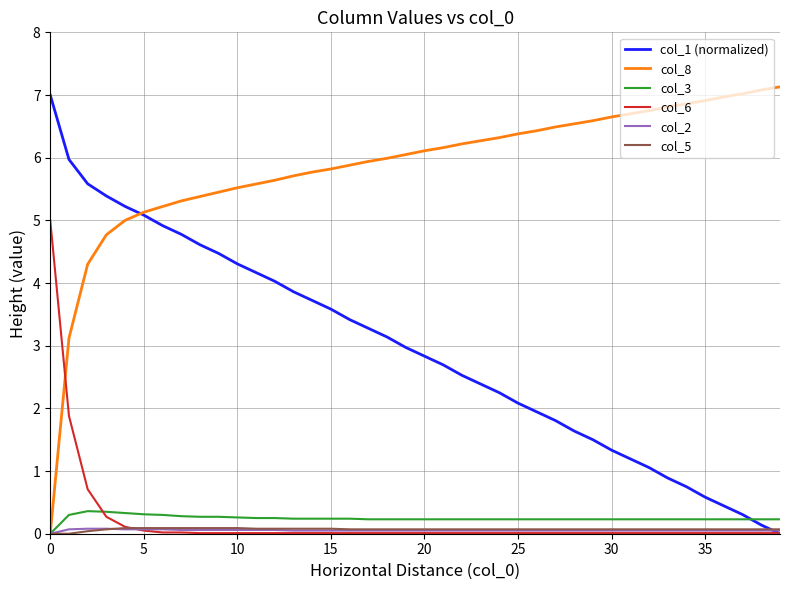

What is the maximum value for col_3?

0.4